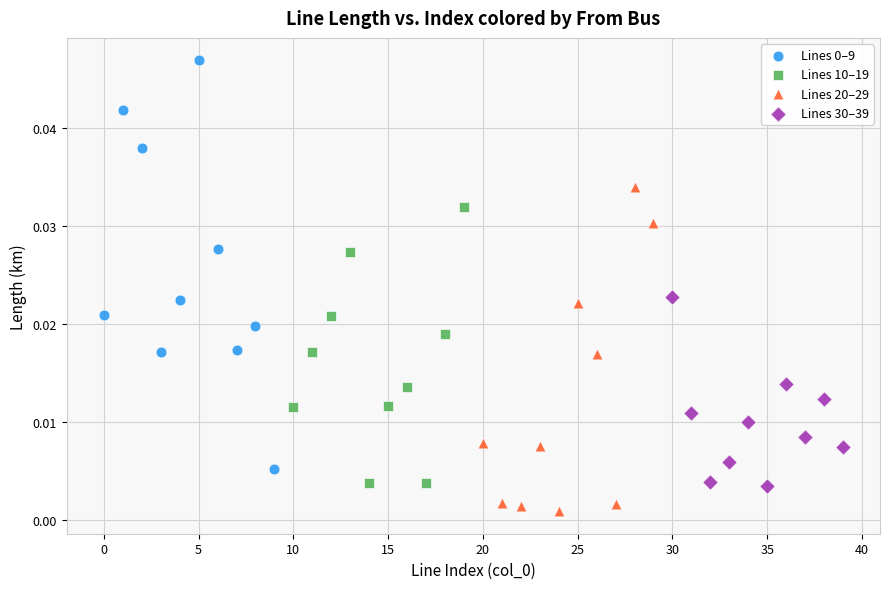

Which series contains the lowest Y value?

Lines 20–29